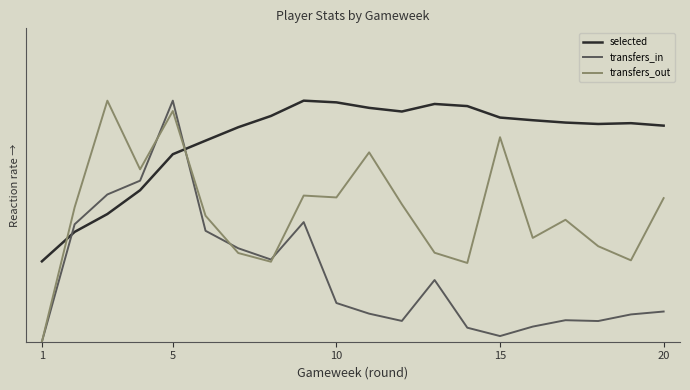

Does the chart have visible grid lines?

No